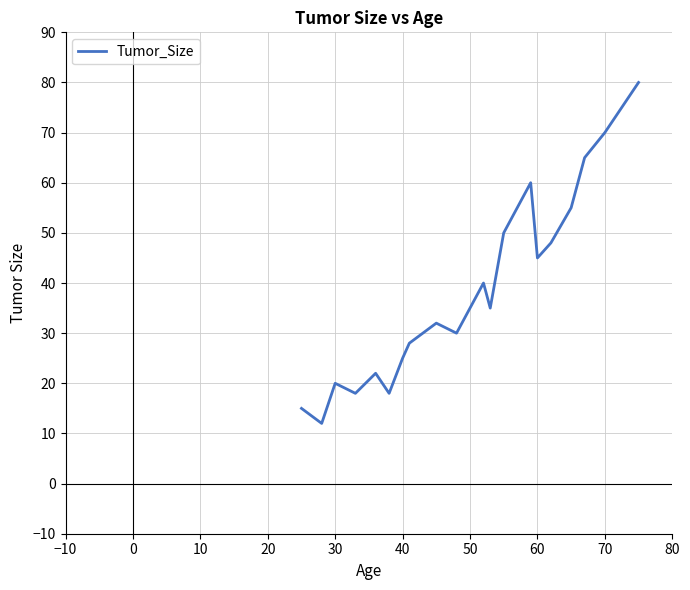

What is the smallest value displayed?

12